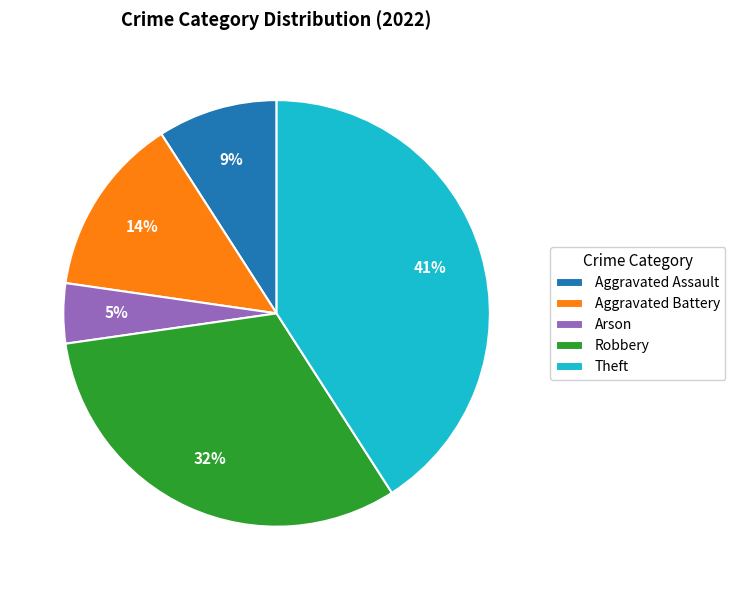

The Arson slice represents 5% of the pie. True or false?

True